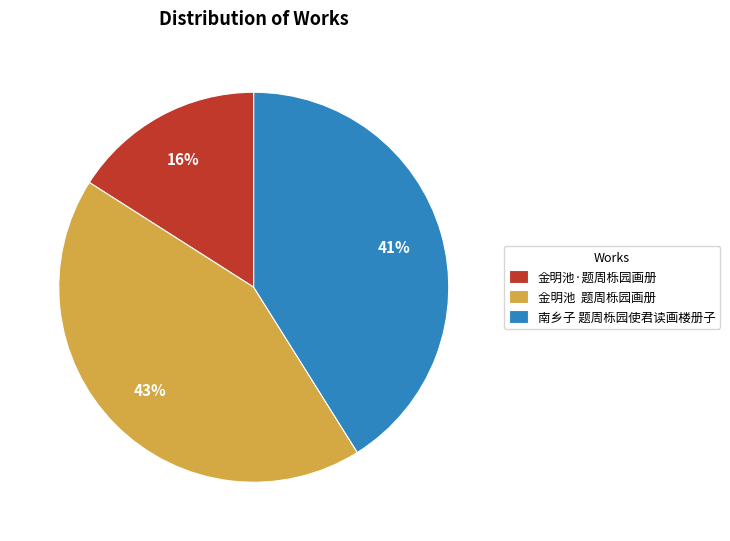

True or false: 金明池·题周栎园画册 accounts for 16% of the total.

True